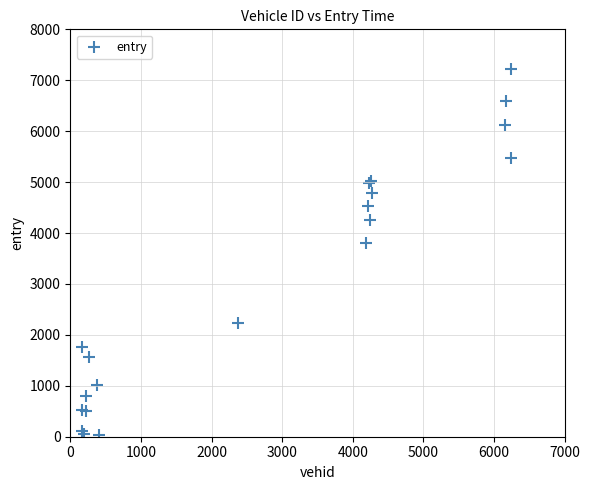

What Y value in the scatter plot is closest to 3625?

3809.4